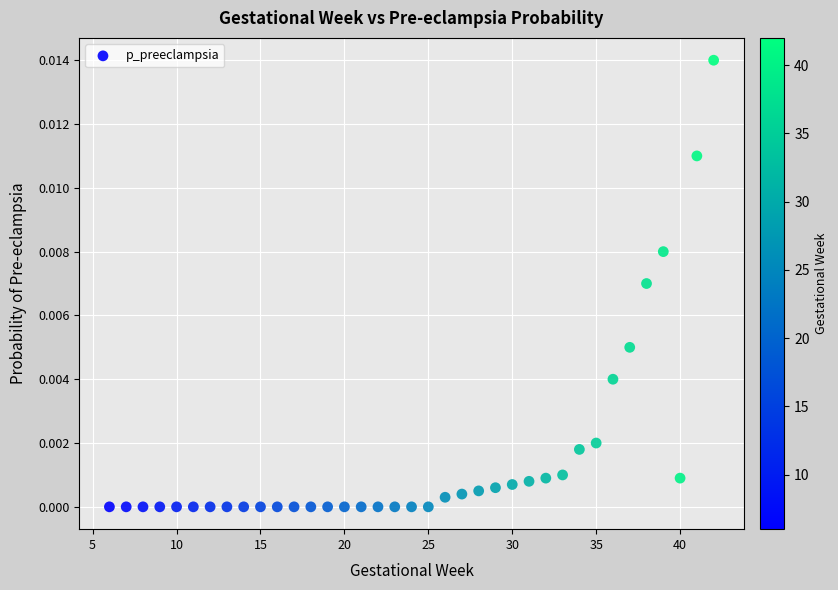

What is the range of X values (max minus min)?

36.0